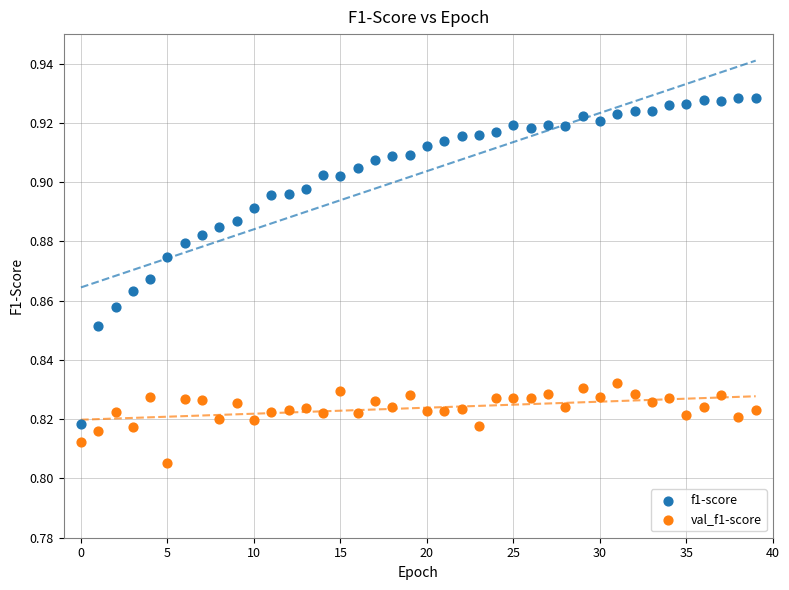

Which series has the widest spread of Y values?

f1-score